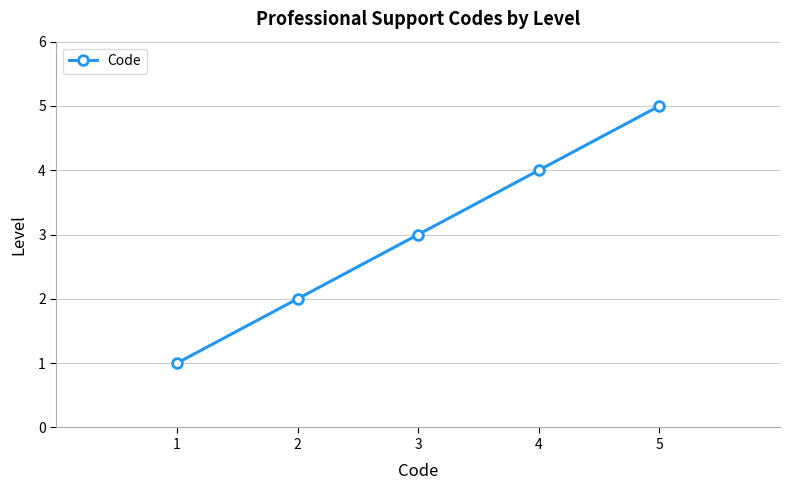

What is the difference between the values at 2 and 3?

1